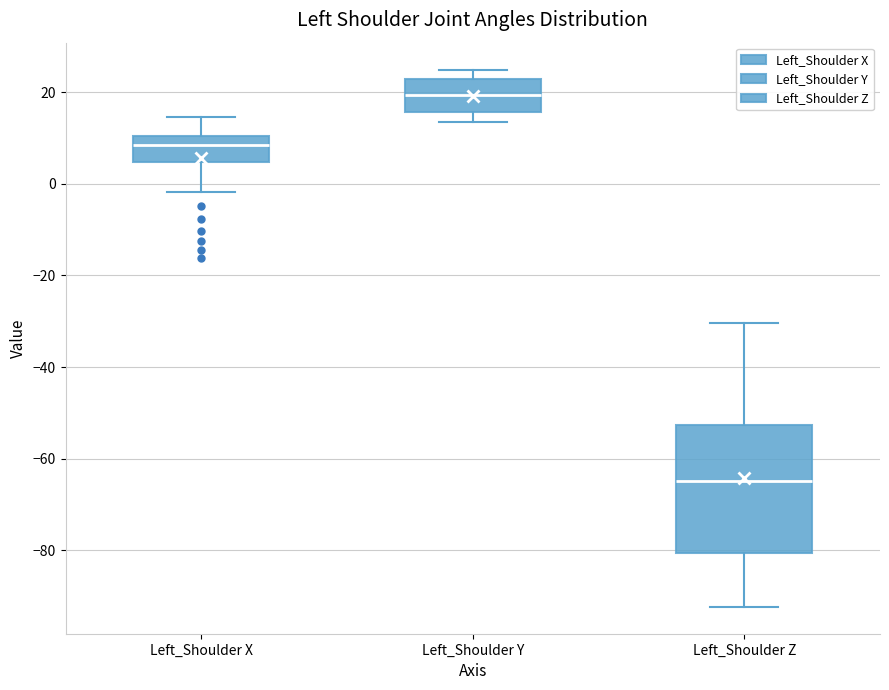

Reading left to right, transcribe this box plot: for each box, give where its median line is, the range the box spans, and where its two whiskers end, as read against the y-axis. The values are not printed on the chart, so give them approximately, as read against the axis.

Left_Shoulder X: median 8, box 4 to 10, whiskers -2 to 14
Left_Shoulder Y: median 20, box 16 to 22, whiskers 14 to 24
Left_Shoulder Z: median -64, box -80 to -52, whiskers -92 to -30